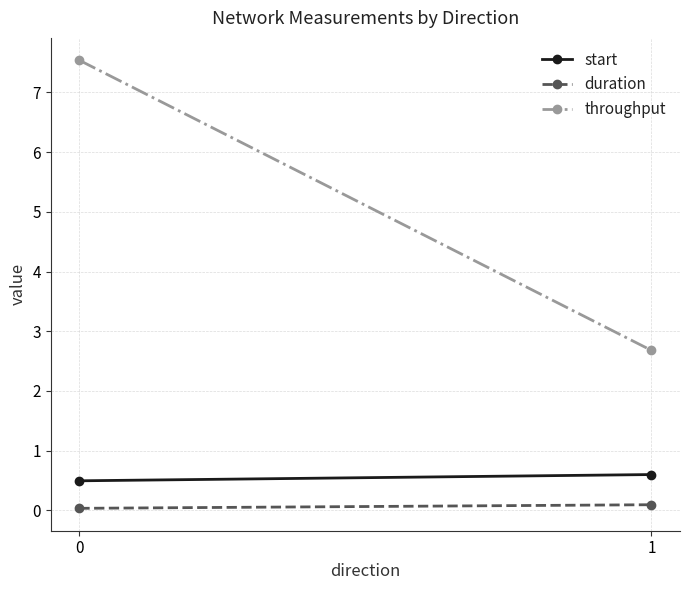

What is the value of the duration point at the 2nd from the left?

0.1